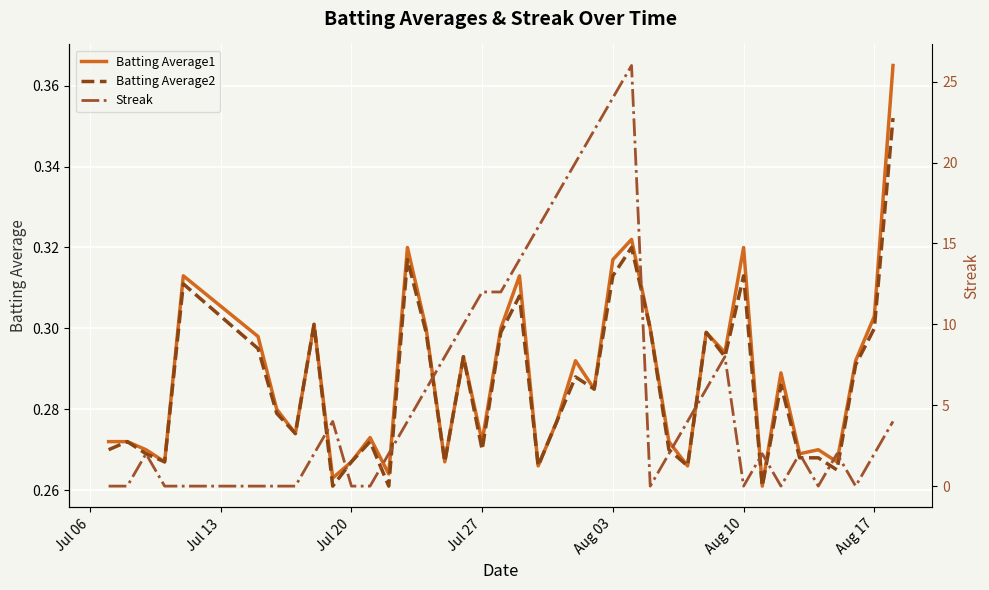

Which series has the widest spread of values?

Streak